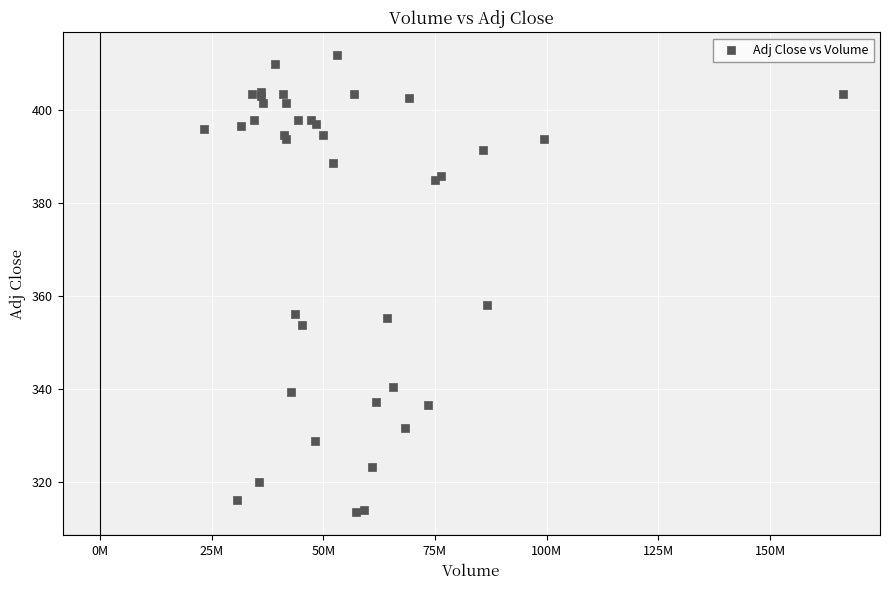

What Y value in the scatter plot is closest to 362?

358.1